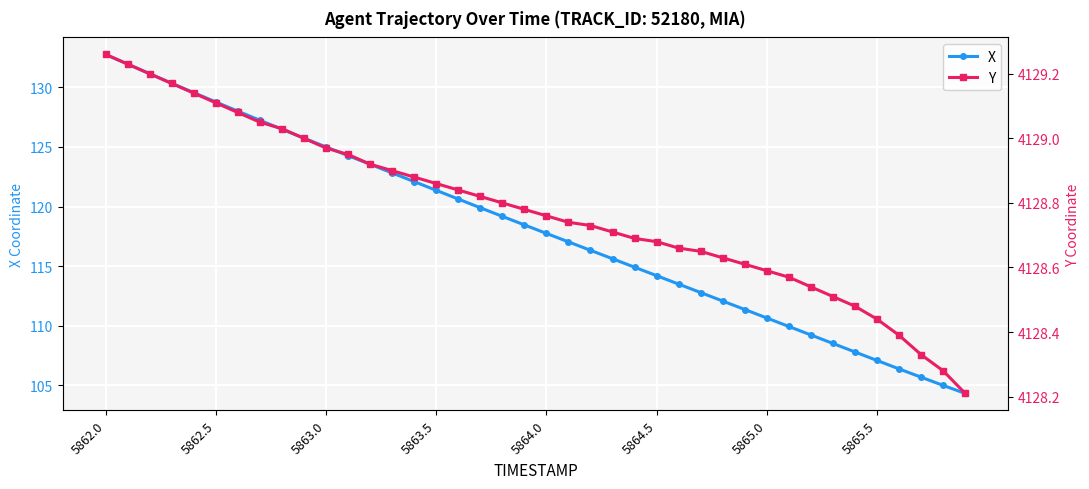

Is it true that X equals 107.1 at 5865.5?

True